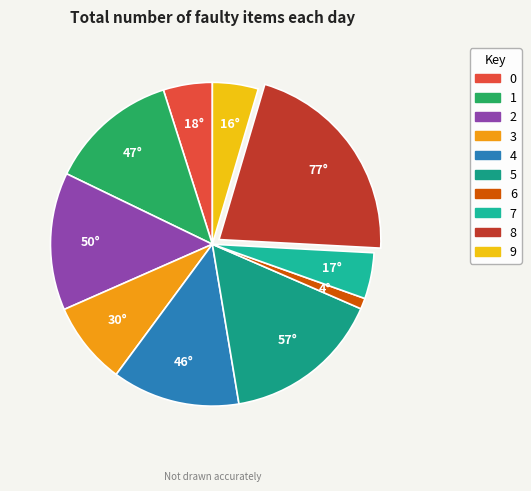

Which category has the biggest portion of the pie?

8